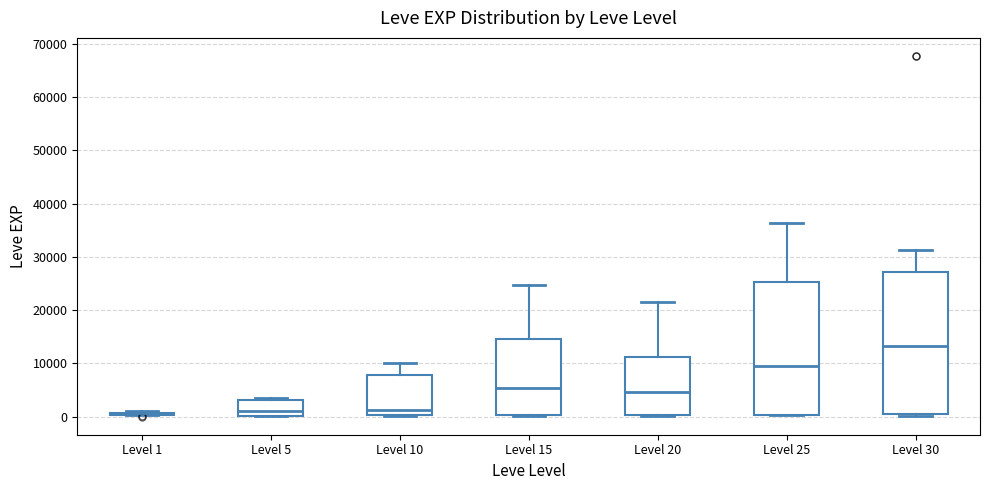

Reading left to right, transcribe this box plot: for each box, give where its median line is, the range the box spans, and where its two whiskers end, as read against the y-axis. The values are not printed on the chart, so give them approximately, as read against the axis.

Level 1: box collapsed to a line at 1000, whiskers 0 to 1000
Level 5: median 1000, box 0 to 3000, whiskers 0 to 4000
Level 10: median 1000, box 0 to 8000, whiskers 0 to 10000
Level 15: median 5000, box 0 to 15000, whiskers 0 to 25000
Level 20: median 5000, box 0 to 11000, whiskers 0 to 22000
Level 25: median 9000, box 0 to 25000, whiskers 0 to 36000
Level 30: median 13000, box 0 to 27000, whiskers 0 (just below the box's lower edge) to 31000